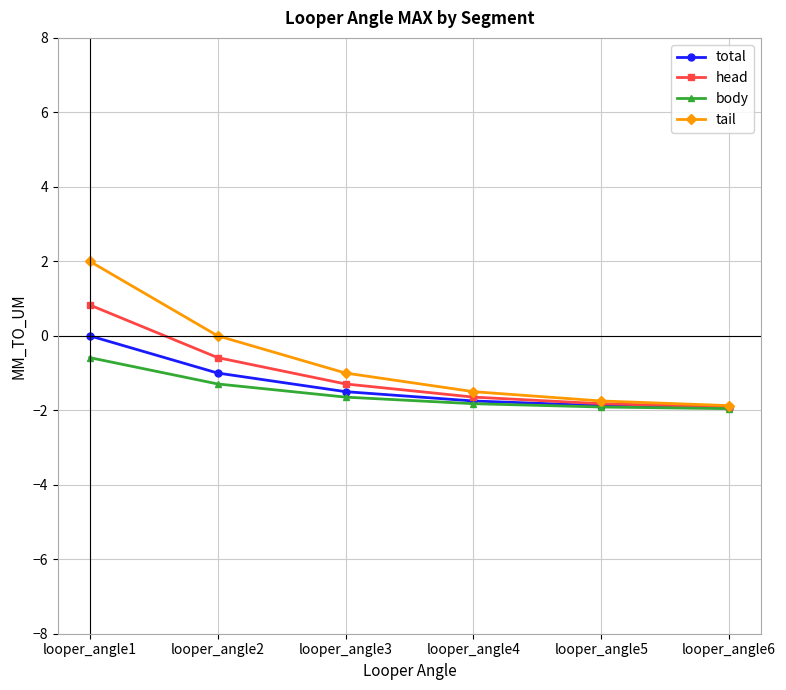

Where is tail nearest to the value 0?

looper_angle2